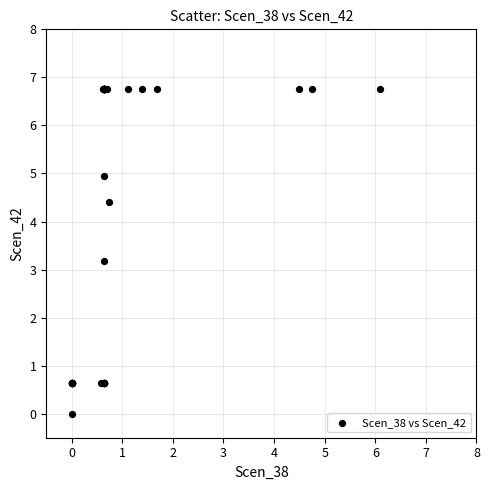

What Y value in the scatter plot is closest to 3?

3.2